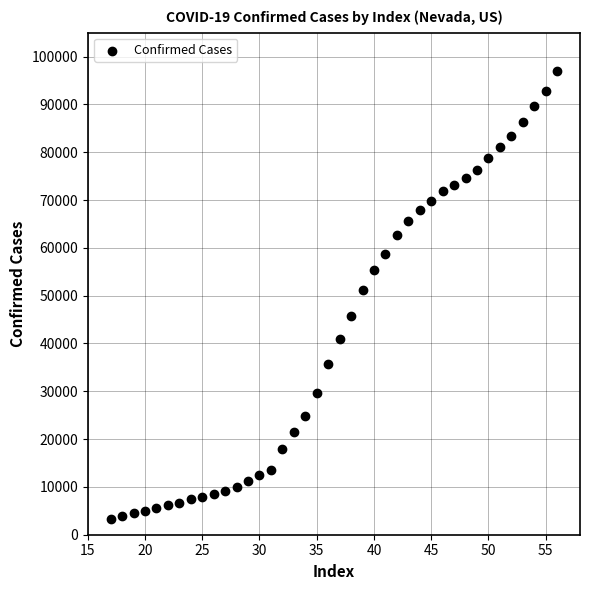

What Y value in the scatter plot is closest to 50059?

51199